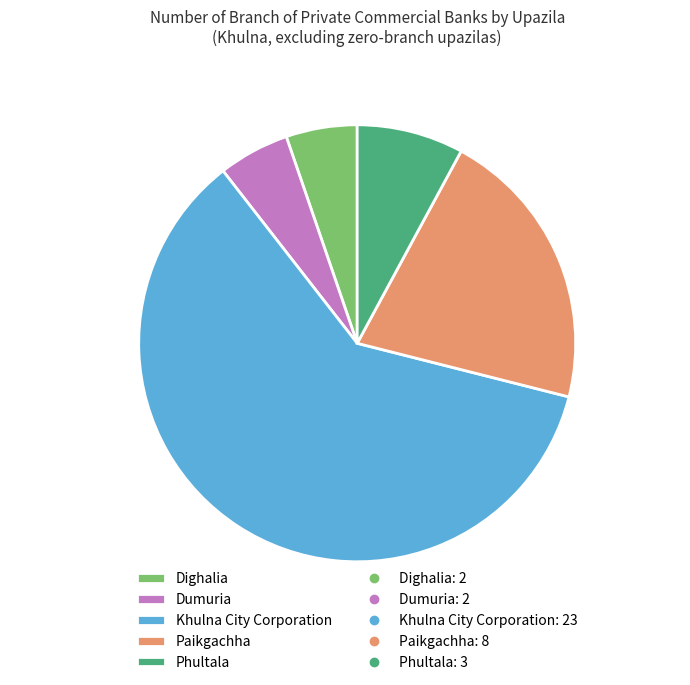

Between Khulna City Corporation and Paikgachha, which is larger?

Khulna City Corporation